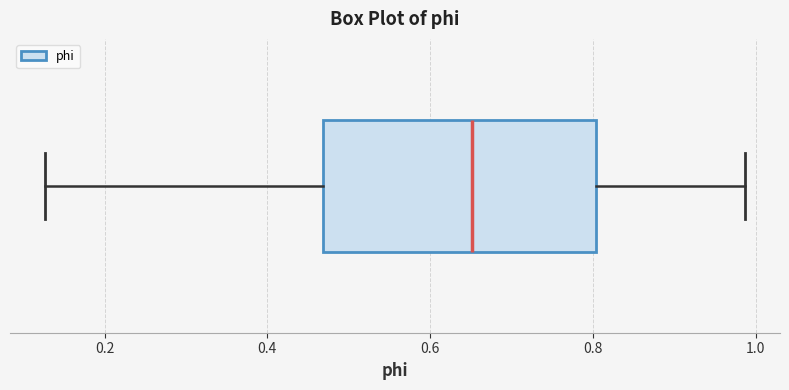

Transcribe this box plot: give where the median line is, the range the box spans, and where the two whiskers end, as read against the x-axis. The values are not printed on the chart, so give them approximately, as read against the axis.

median 0.66, box 0.46 to 0.80, whiskers 0.12 to 0.98